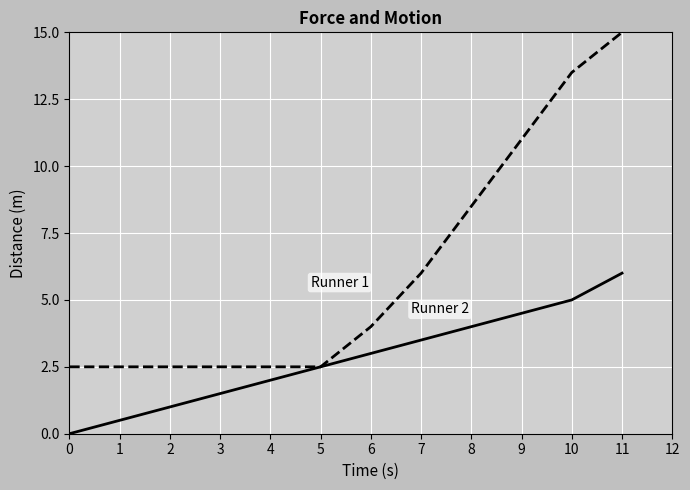

Reading left to right, list all the values displayed in this chart.

Runner 1: 0.0	0.5	1.0	1.5	2.0	2.5	3.0	3.5	4.0	4.5	5.0	6.0
Runner 2: 2.5	2.5	2.5	2.5	2.5	2.5	4.0	6.0	8.5	11.0	13.5	15.0